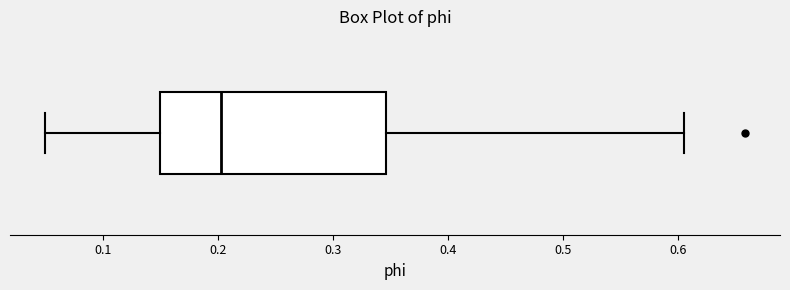

Read this box plot against the x-axis: the position of the median line, the range covered by the box, and the ends of both whiskers. The values are not printed on the chart, so give them approximately, as read against the axis.

median 0.20, box 0.15 to 0.35, whiskers 0.05 to 0.61